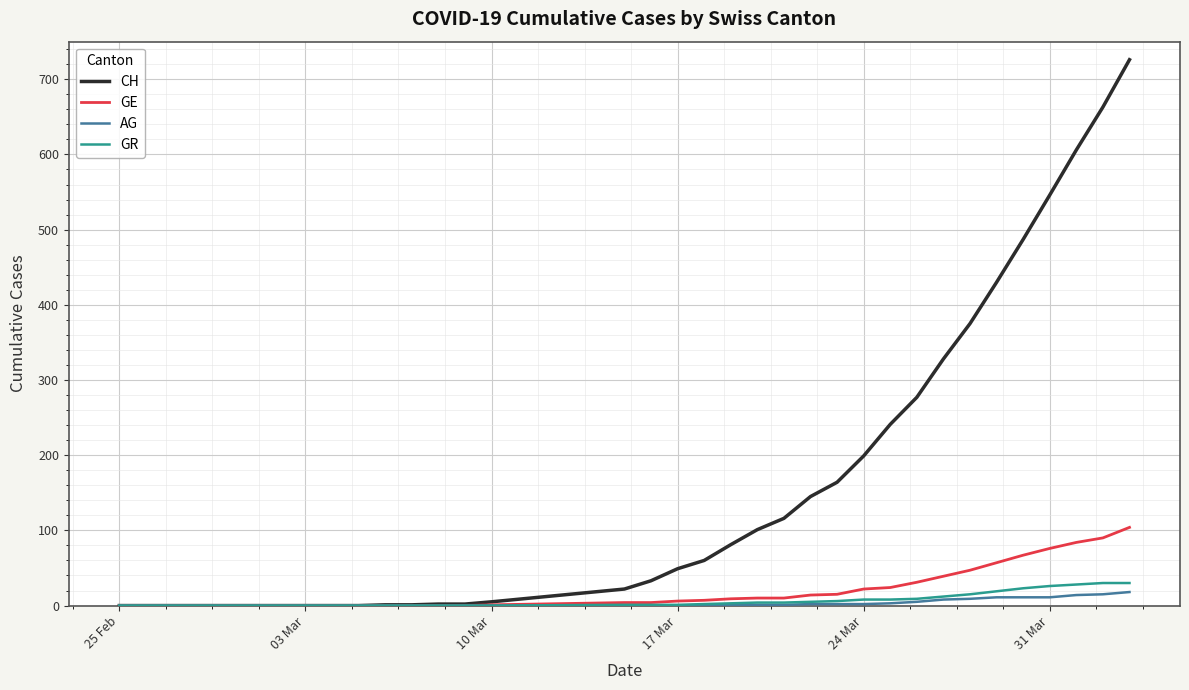

What is the maximum value shown in the chart?

726